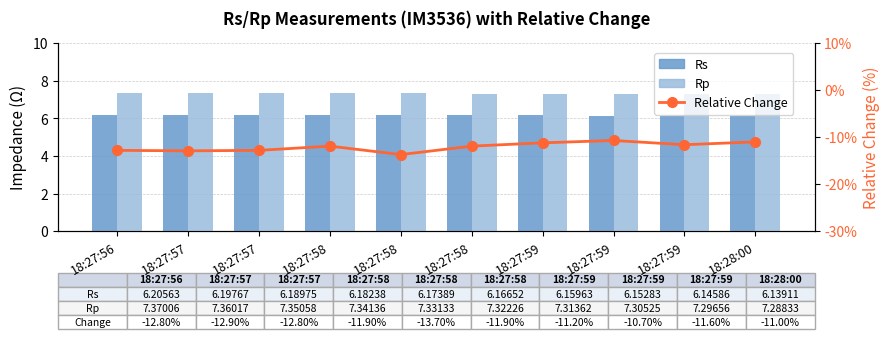

Which series has the largest total across all categories?

Rp